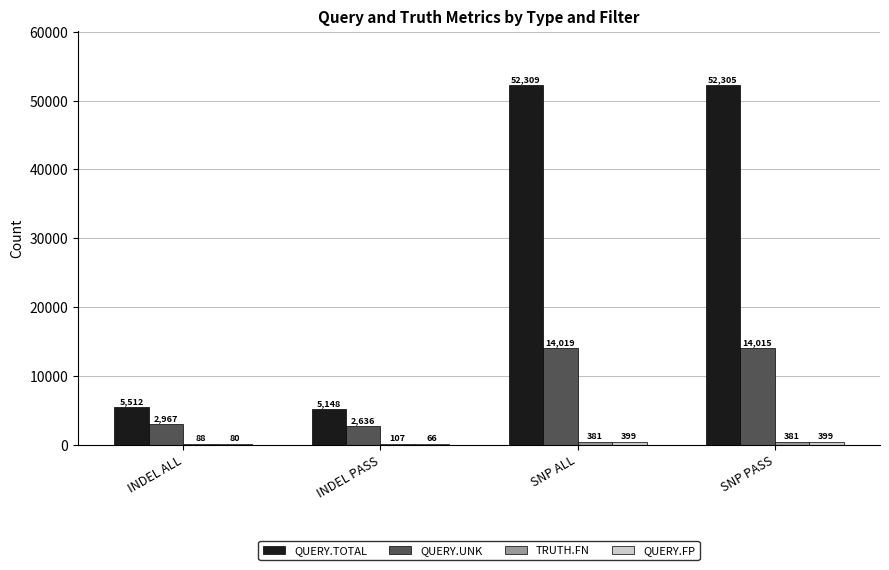

What is the greatest value displayed?

52309